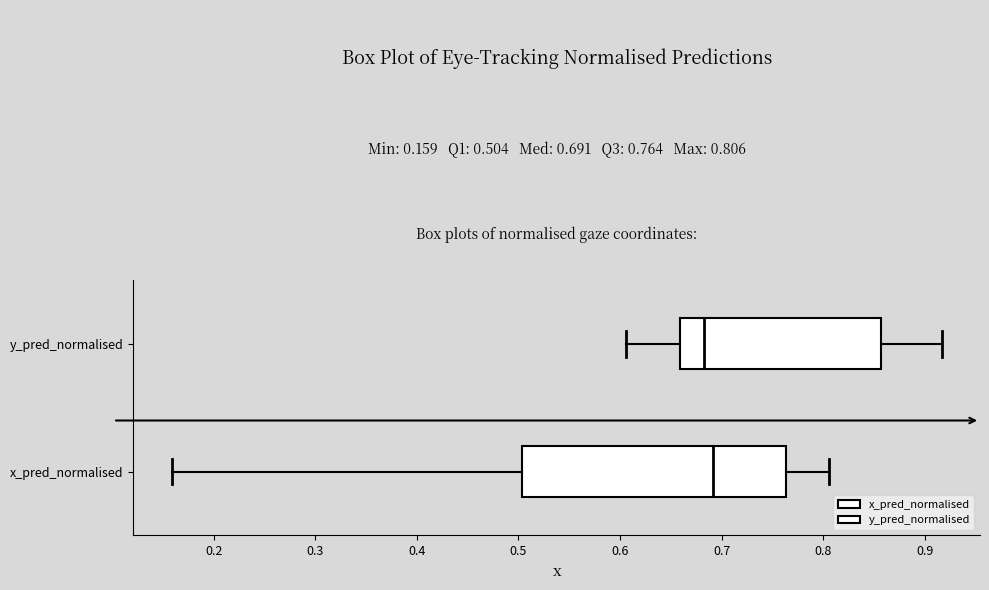

Reading bottom to top, read every box against the x-axis: the position of its median line, the range the box covers, and the ends of its whiskers. The values are not printed on the chart, so give them approximately, as read against the axis.

x_pred_normalised: median 0.69, box 0.50 to 0.76, whiskers 0.16 to 0.81
y_pred_normalised: median 0.68, box 0.66 to 0.86, whiskers 0.61 to 0.92